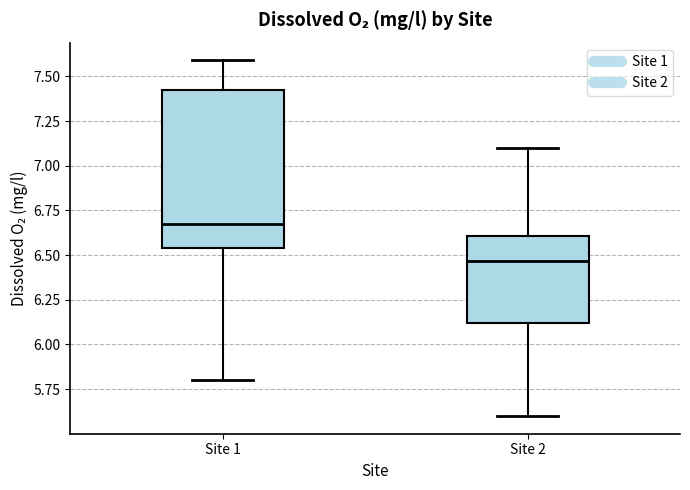

Reading left to right, transcribe this box plot: for each box, give where its median line is, the range the box spans, and where its two whiskers end, as read against the y-axis. The values are not printed on the chart, so give them approximately, as read against the axis.

Site 1: median 6.70, box 6.55 to 7.40, whiskers 5.80 to 7.60
Site 2: median 6.45, box 6.10 to 6.60, whiskers 5.60 to 7.10